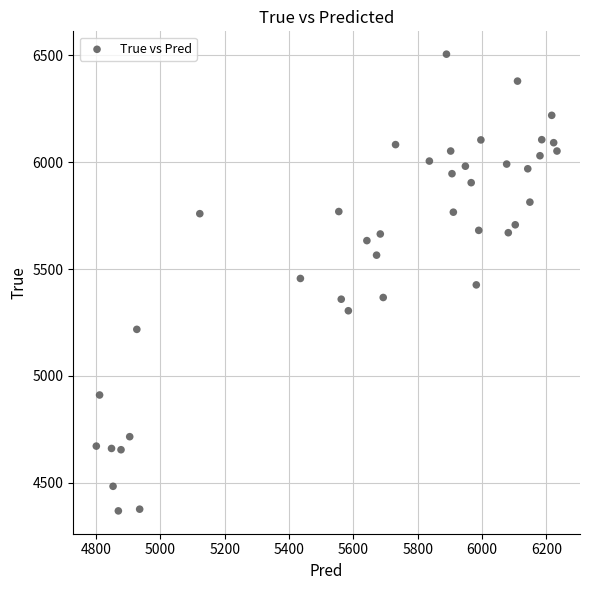

What is the range of Y values (max minus min)?

2136